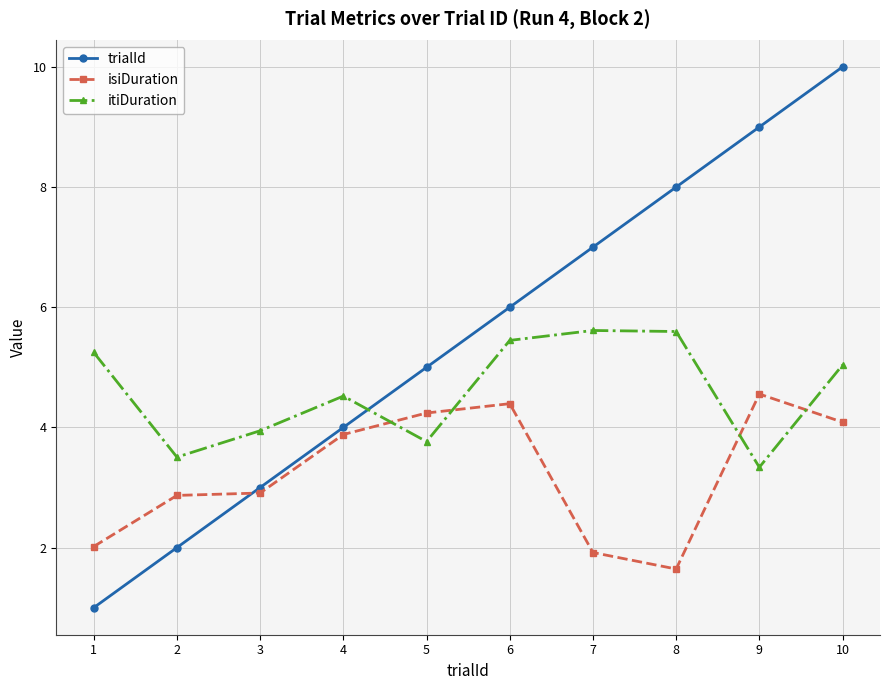

List the series in order of their overall mean, lowest first.

isiDuration, itiDuration, trialId